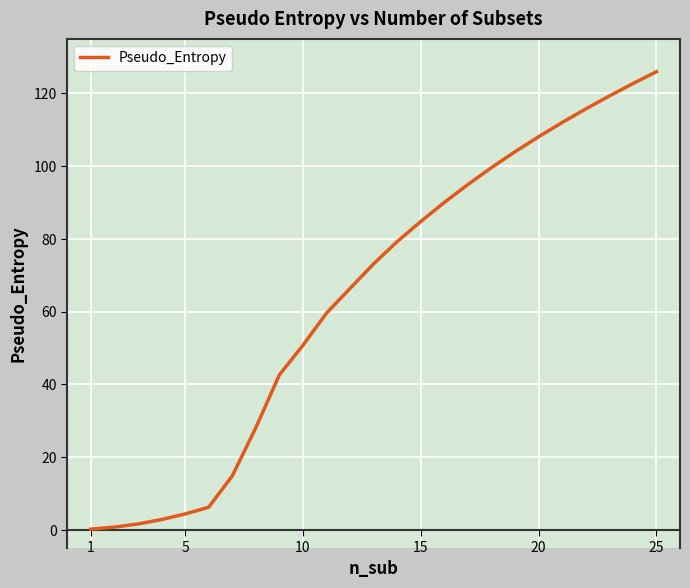

What is the greatest value displayed?

125.9